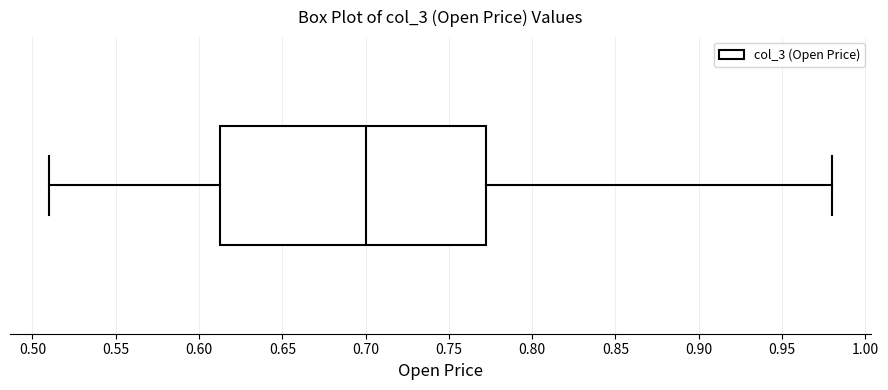

Where is the left edge of the box on the x-axis? The values are not printed on the chart, so give them approximately, as read against the axis.

0.615